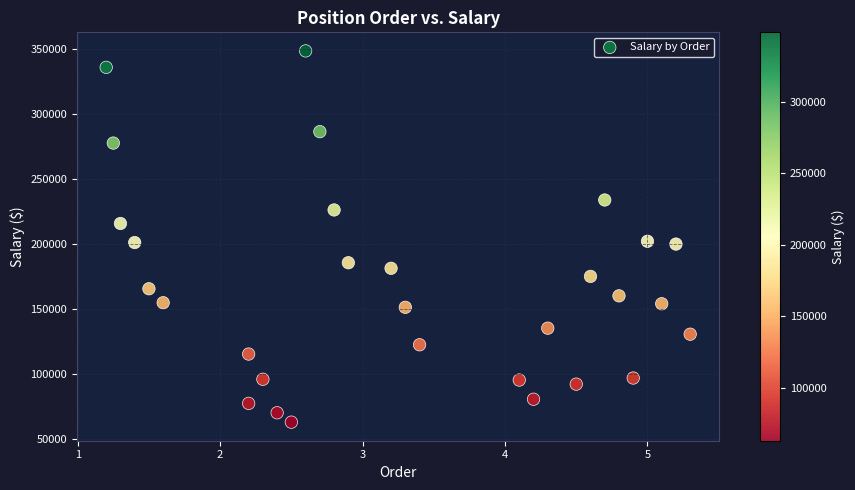

What is the range of Y values (max minus min)?

286130